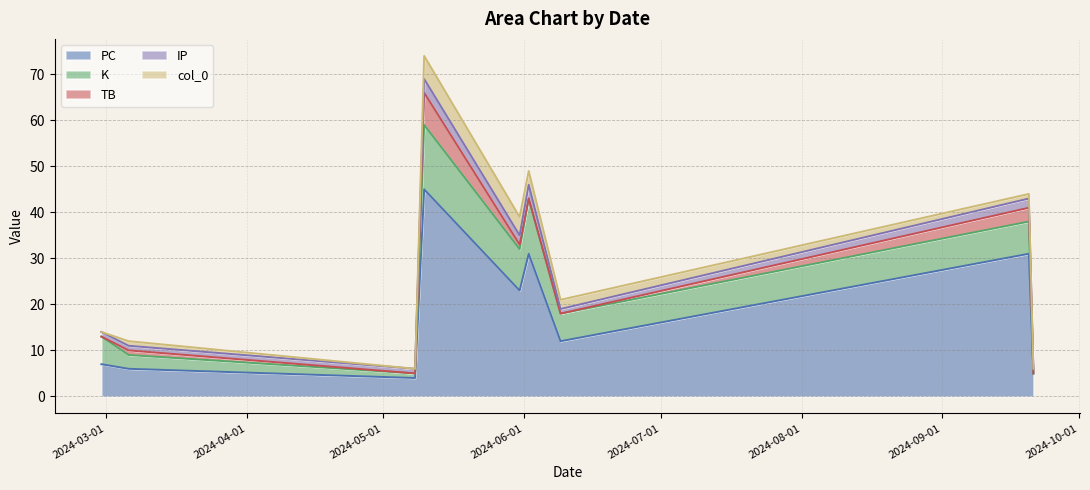

At which category is the sum across all series the highest?

2024-05-10